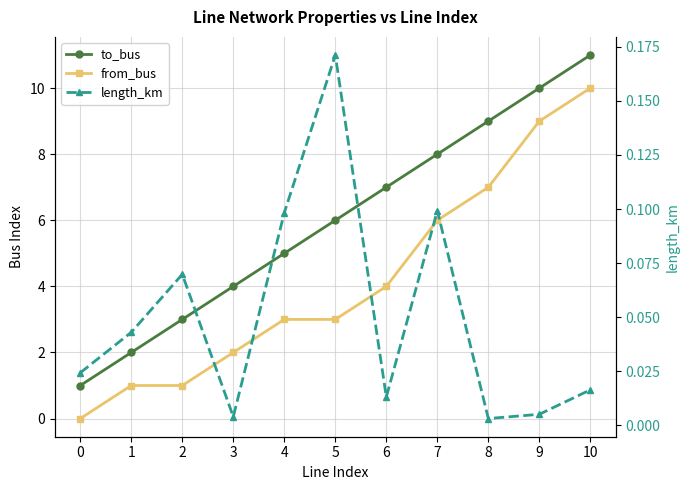

The to_bus series shows 1.8 at 3. True or false?

False